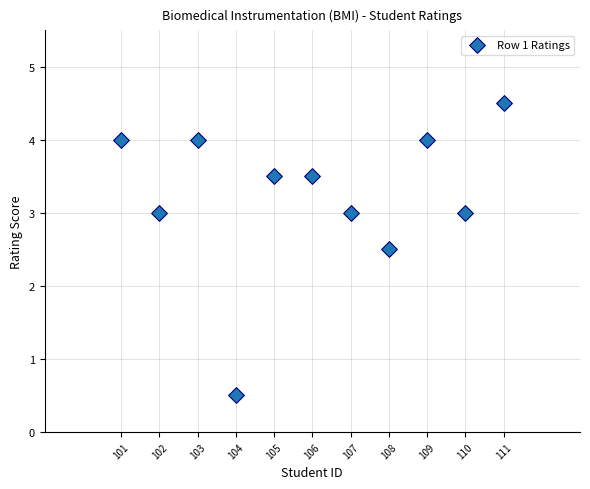

What Y value in the scatter plot is closest to 2?

2.5